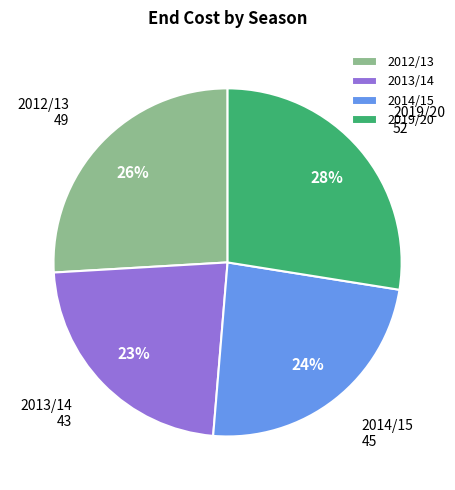

Which has a higher value, 2013/14 or 2014/15?

2014/15